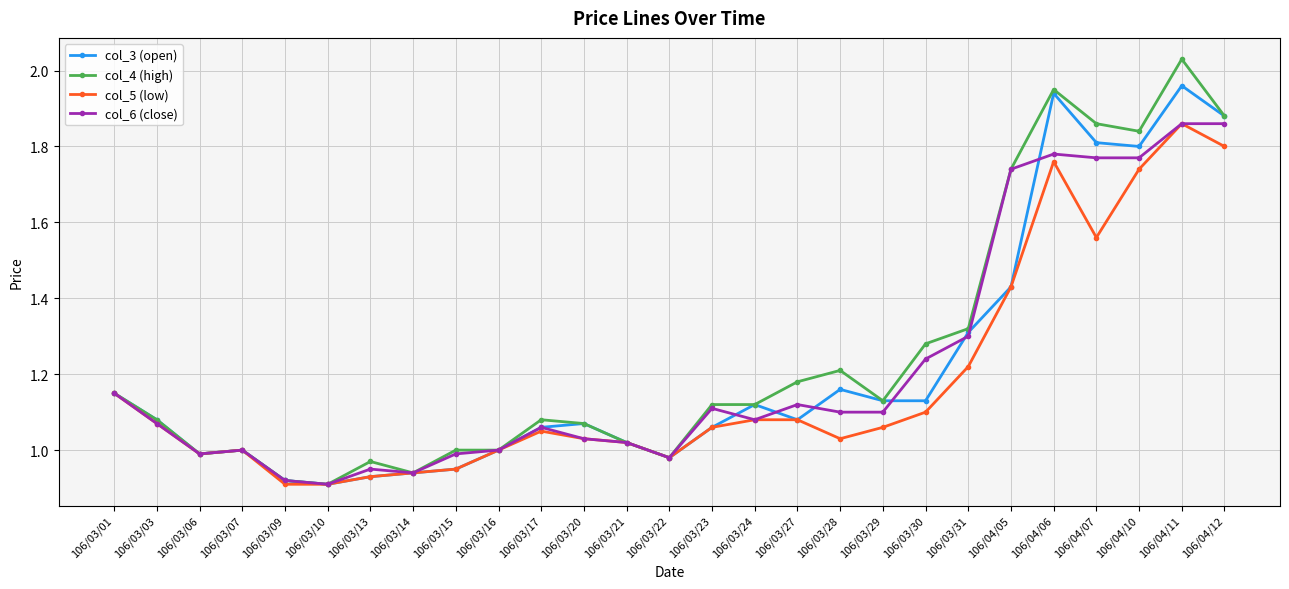

What is the total value across all series at 106/03/07?

4.0